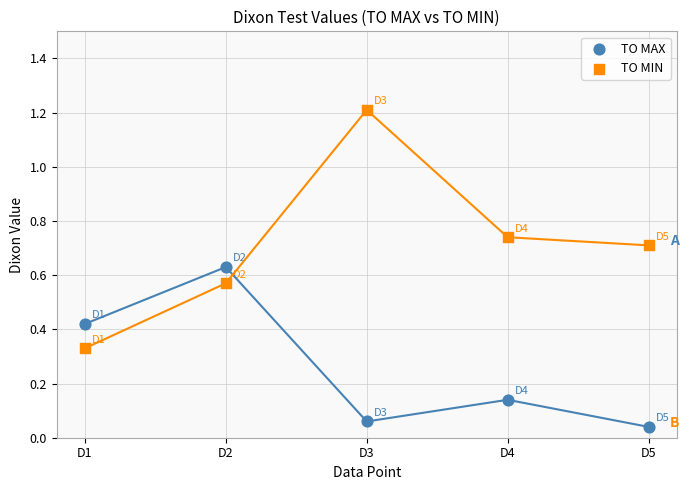

What is the X range (max minus min) for the scatter plot?

4.0